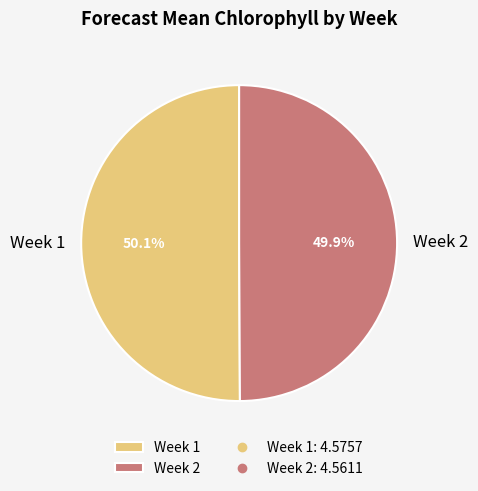

Combined, do Week 1 and Week 2 account for over 50%?

Yes